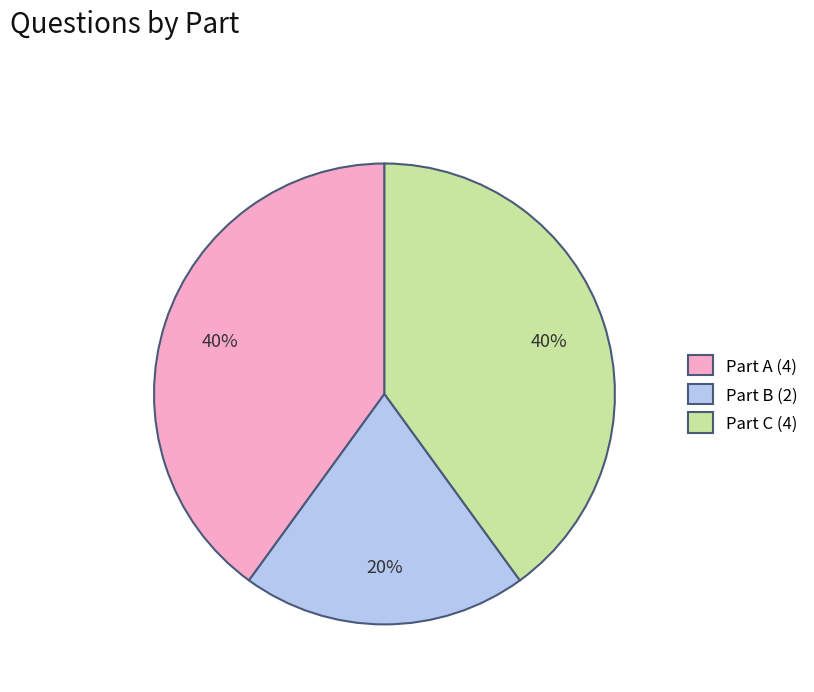

Does any single category account for the majority?

No